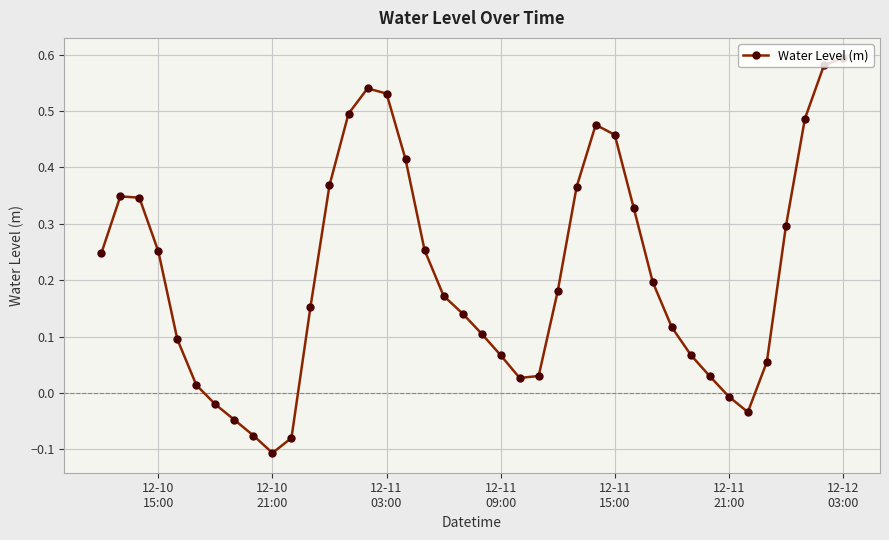

What is the difference between the second highest and minimum values?

0.7